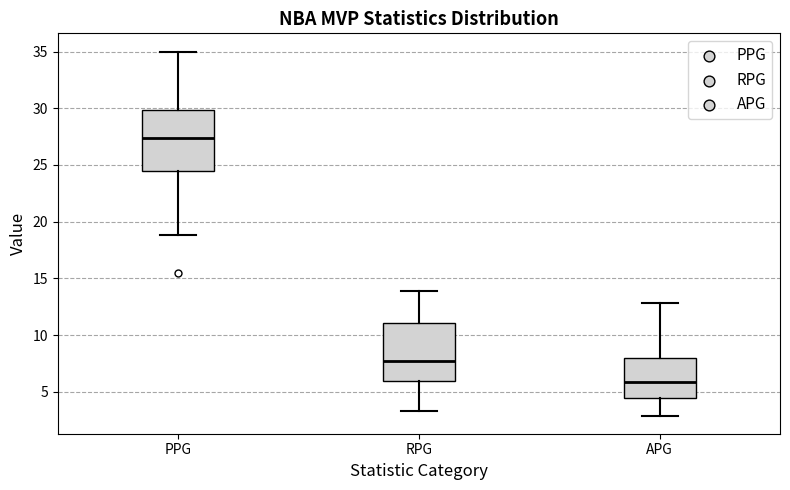

Where is the upper edge of the box for RPG on the y-axis? The values are not printed on the chart, so give them approximately, as read against the axis.

11.0